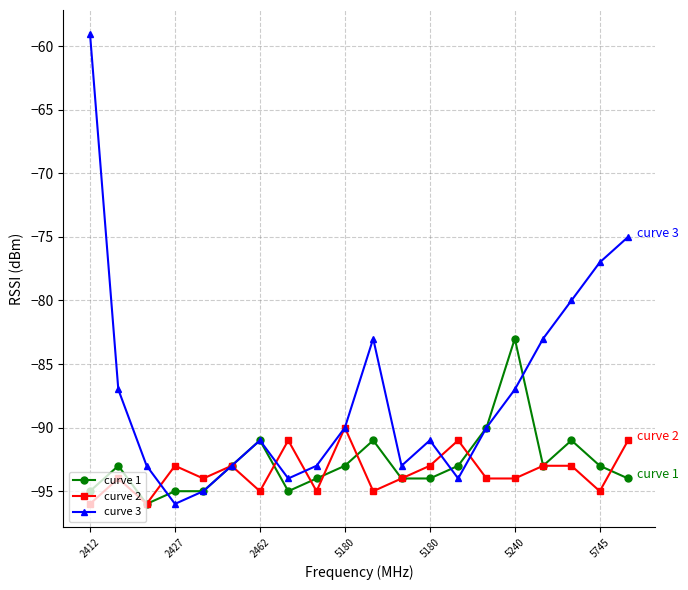

True or false: curve 2 has more than 1 interior local peaks.

True